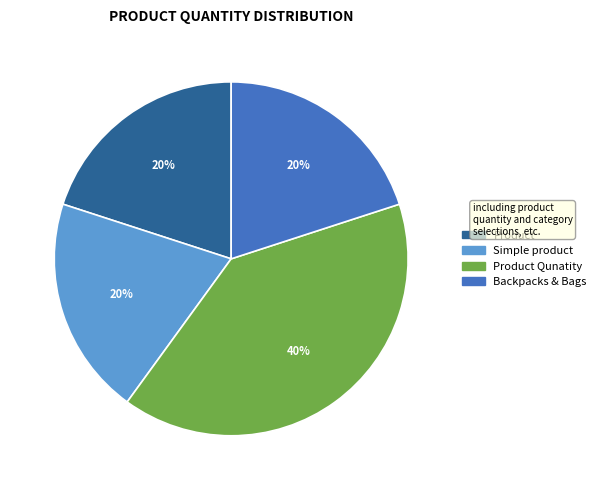

Is the sum of Simple product and Product Qunatity greater than half?

Yes